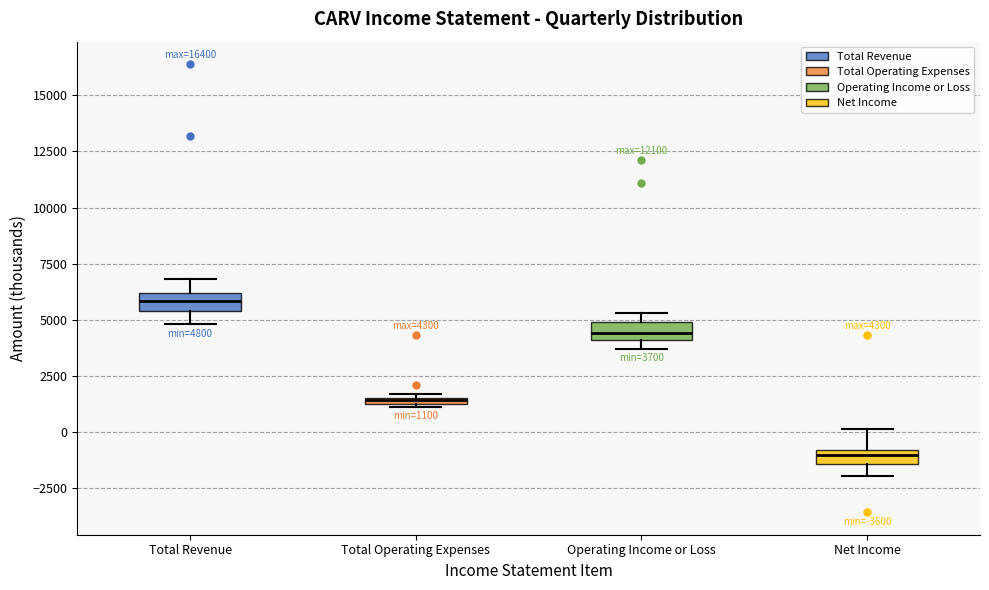

Which box has the lowest median line?

Net Income